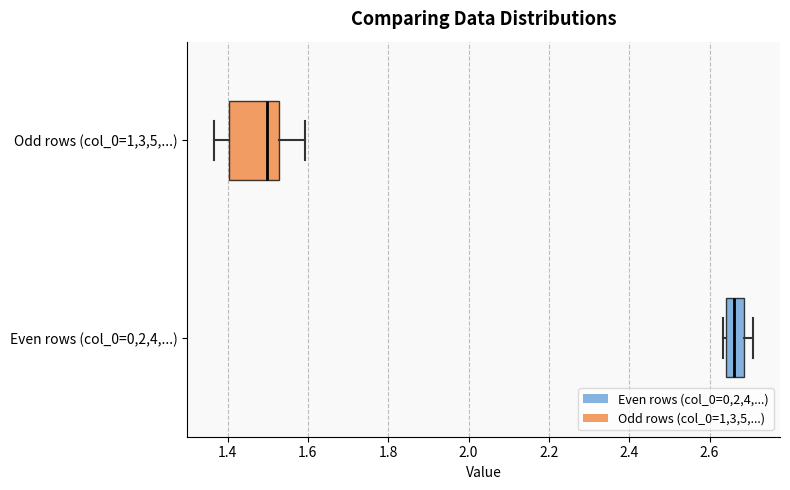

Which box has the furthest to the right median line?

Even rows (col_0=0,2,4,...)